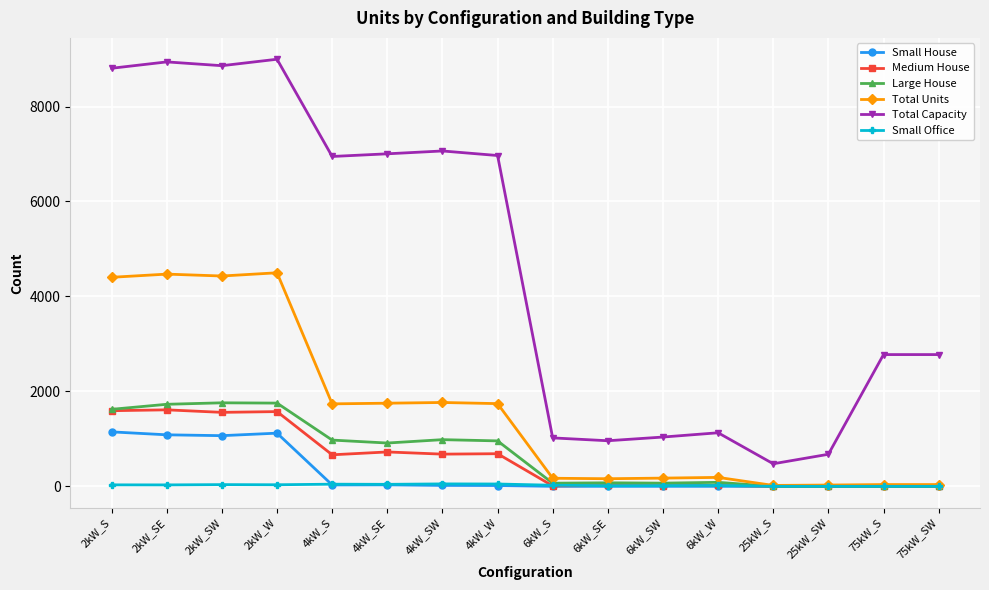

What is the average value of the Total Capacity series?

4652